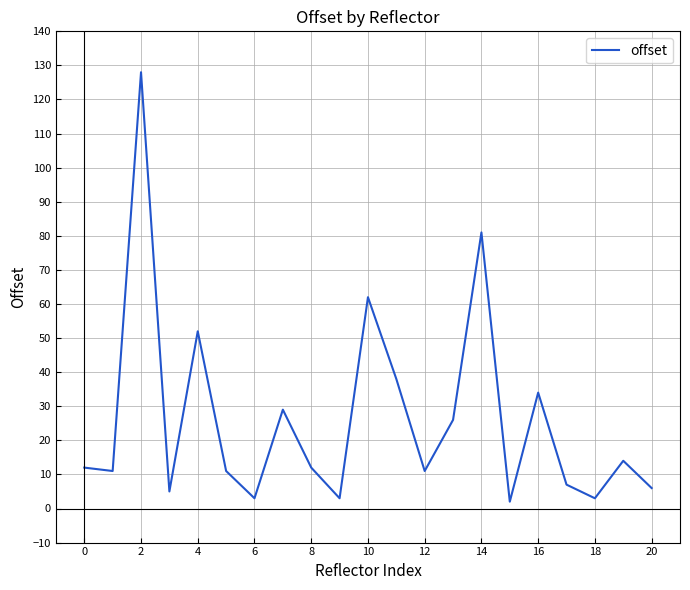

What is the maximum value shown in the chart?

128